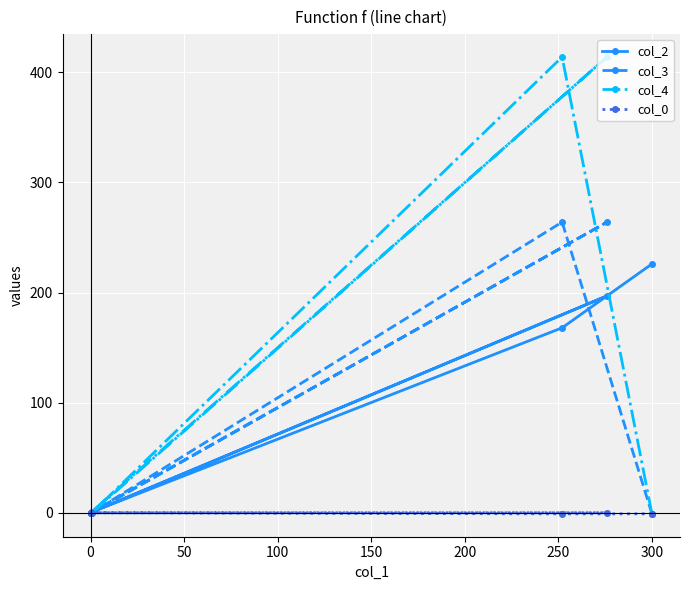

How many data points does each series have?

6